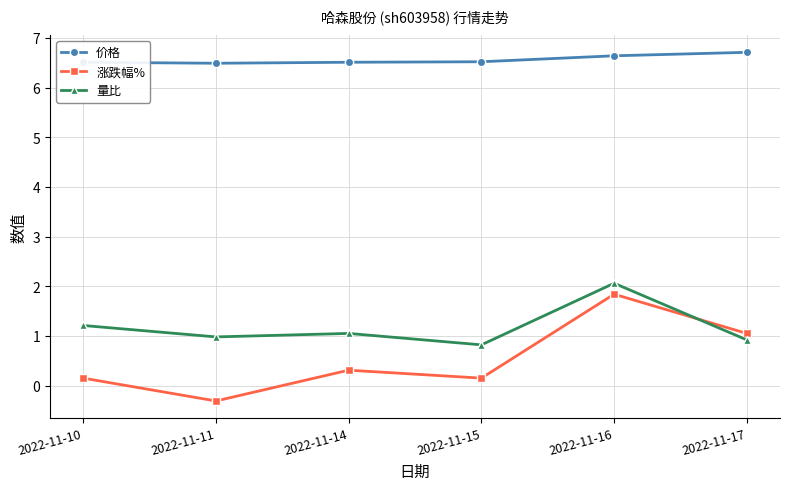

Is it true that 量比 equals 1.4 at 2022-11-17?

False